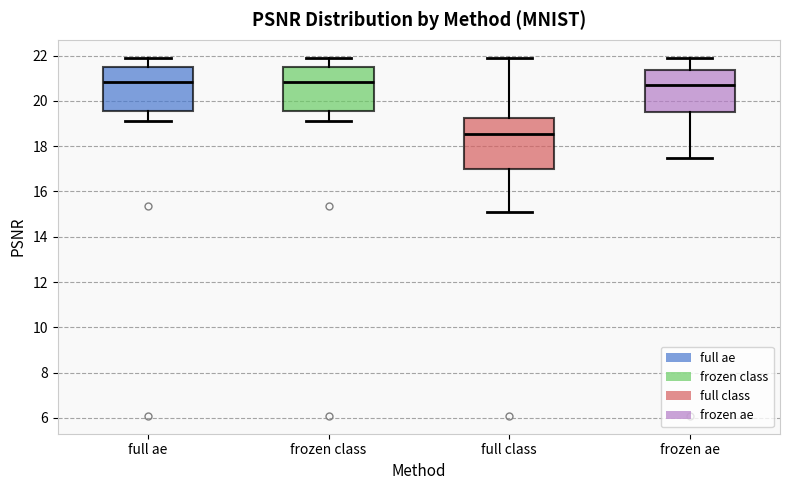

Which box is the tallest, from its lower edge to its upper edge?

full class